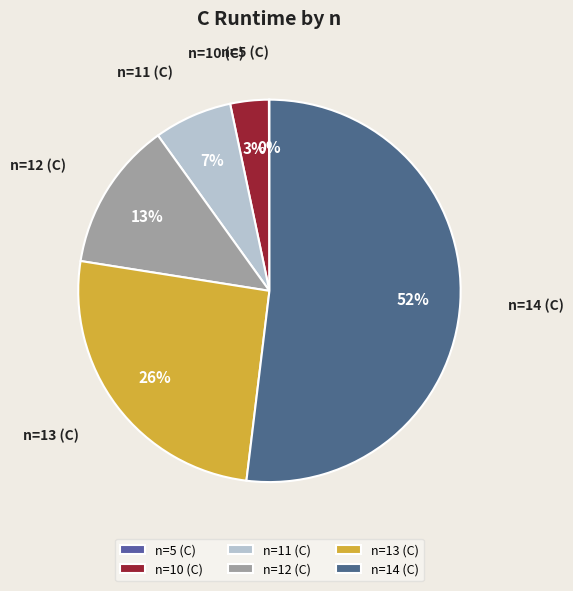

Do n=13 (C) and n=14 (C) together represent more than half of the pie?

Yes